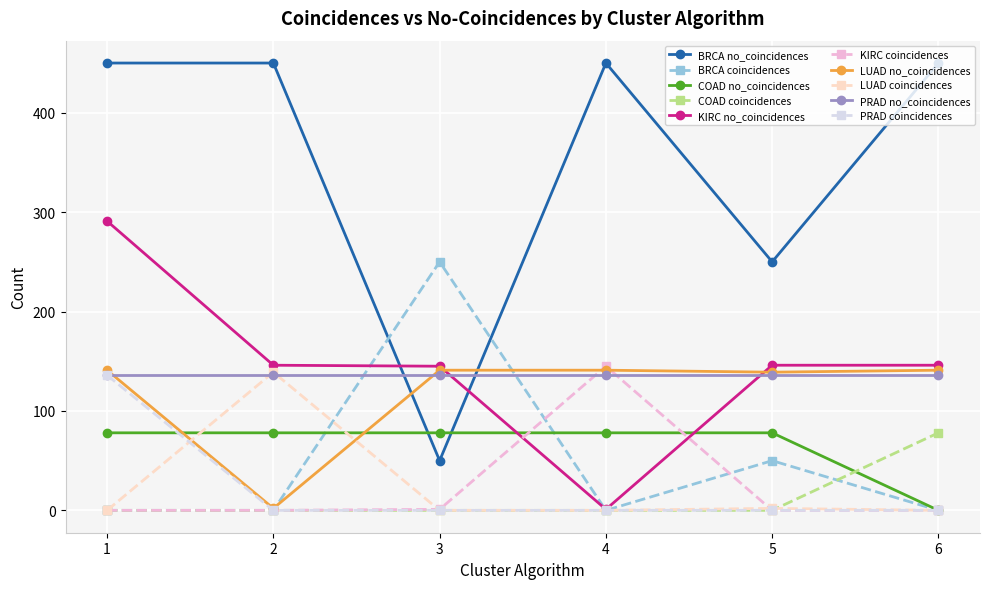

The value of COAD no_coincidences at 6 is -51. True or false?

False